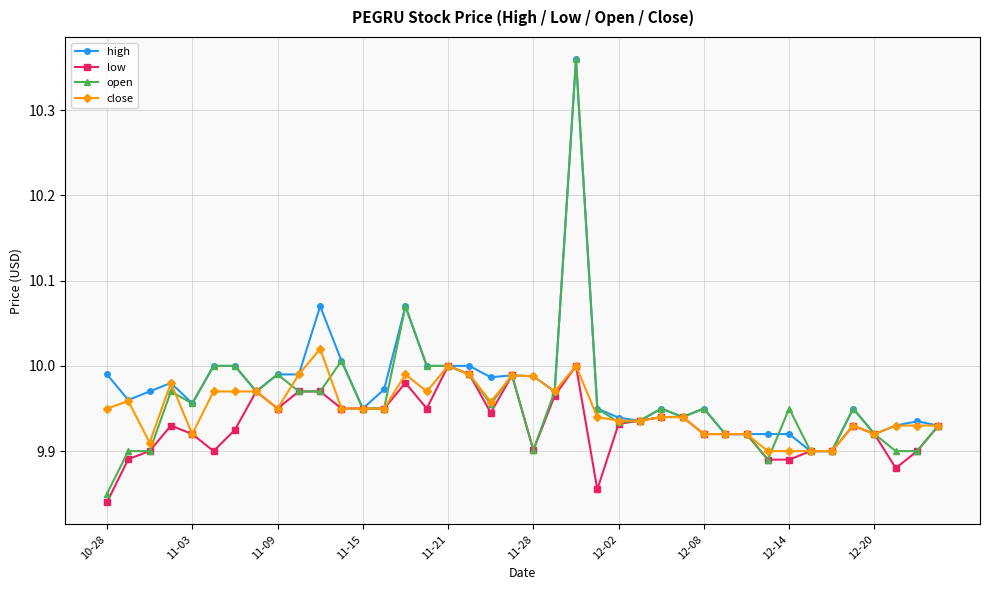

True or false: open has more than 2 points higher than both neighbors.

True